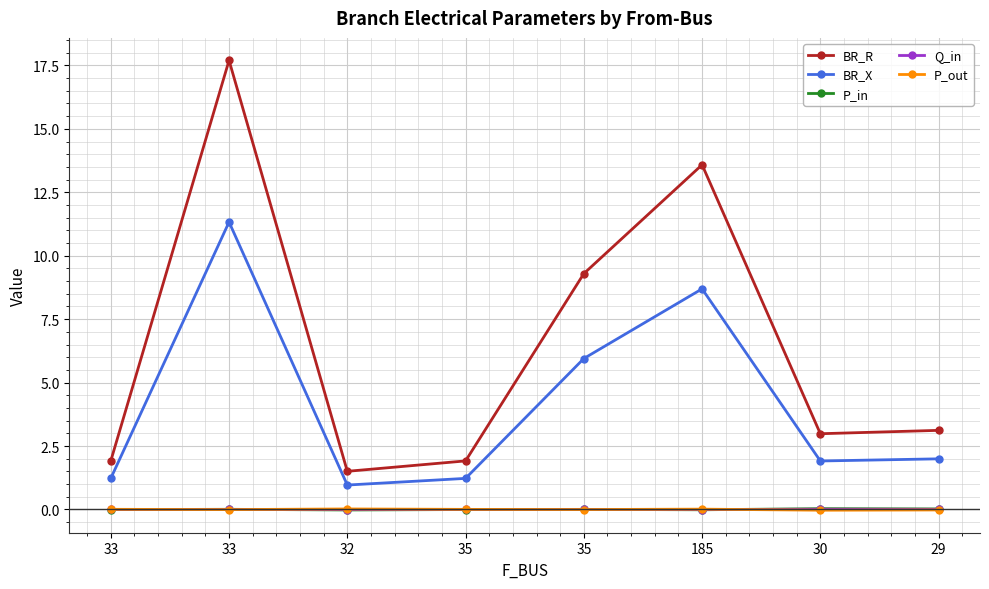

Where is the first local minimum for Q_in?

32